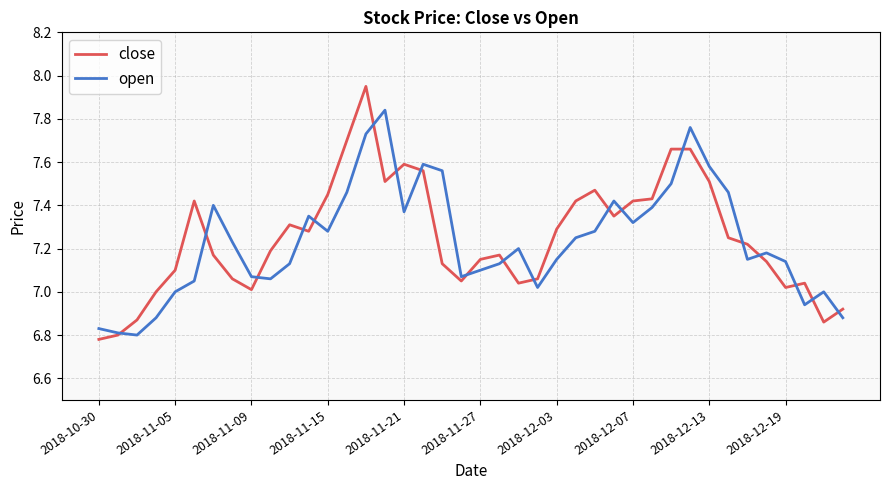

Which series has the largest range (max minus min)?

close